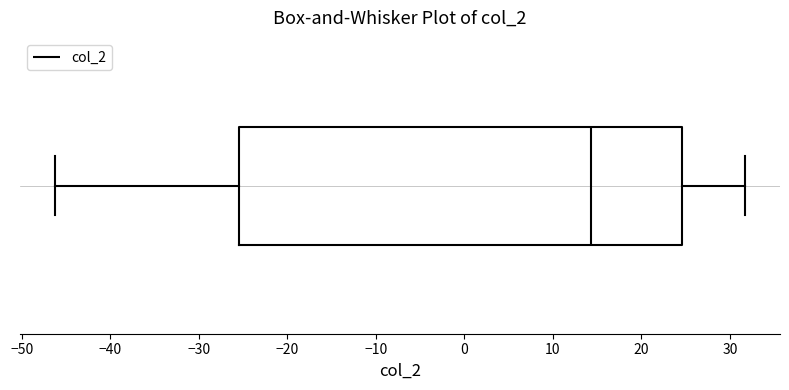

Where does the left whisker of the box end on the x-axis? The values are not printed on the chart, so give them approximately, as read against the axis.

-46